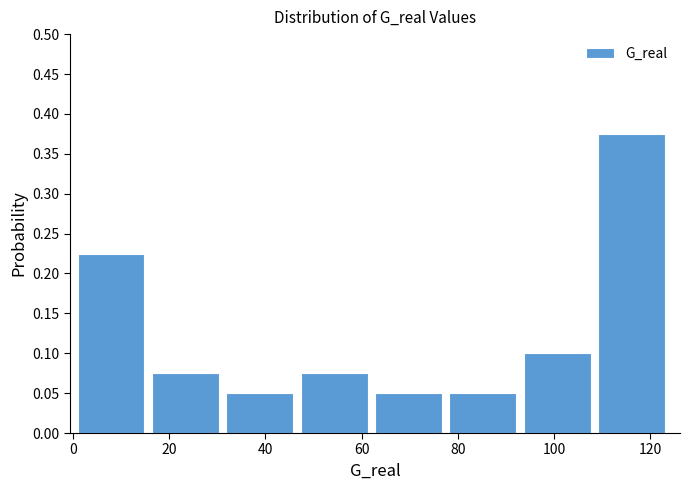

Reading left to right, transcribe this chart: for each bar, give the range it covers on the x-axis and its height. Neither the bar edges nor the heights are printed on the chart, so give them approximately, as read against the axes.

0 to 16: 0.225
16 to 32: 0.075
32 to 48: 0.050
48 to 62: 0.075
62 to 78: 0.050
78 to 94: 0.050
94 to 110: 0.100
110 to 124: 0.375